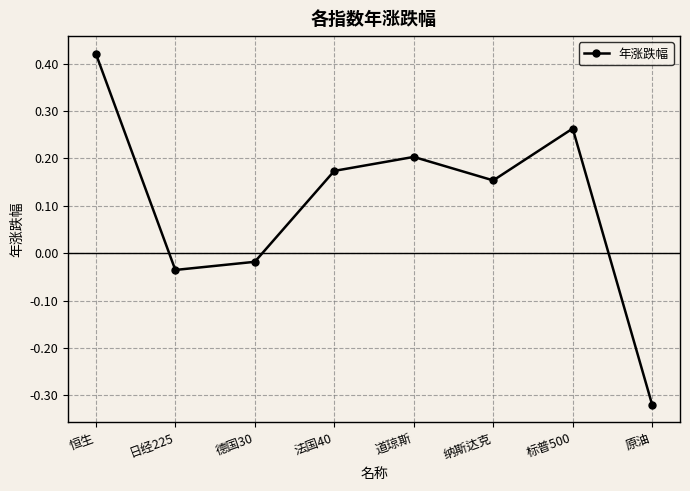

What position from the right is 恒生?

8